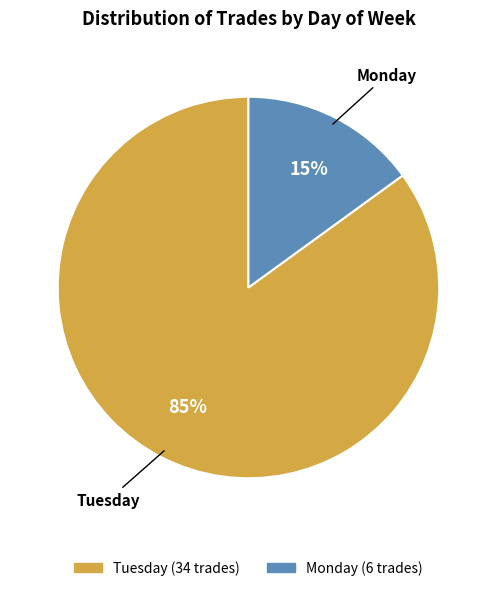

To the nearest percent, what is the average slice percentage?

50%